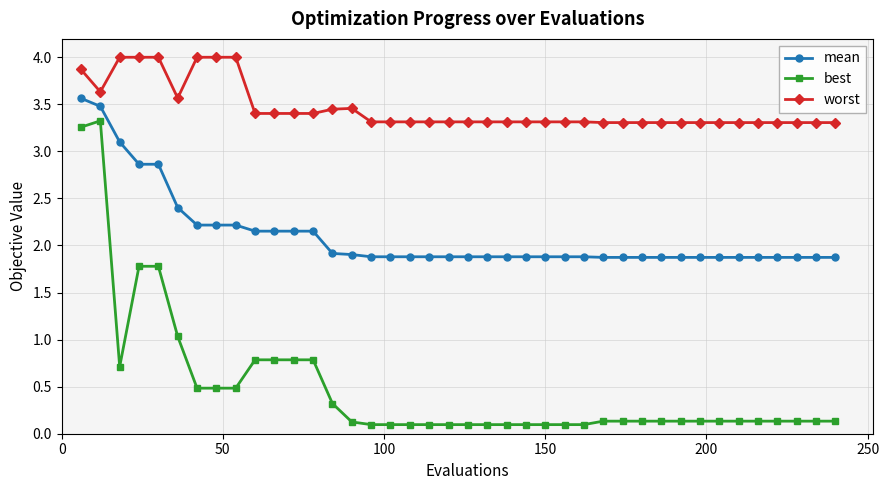

What is the highest value of the mean series?

3.6